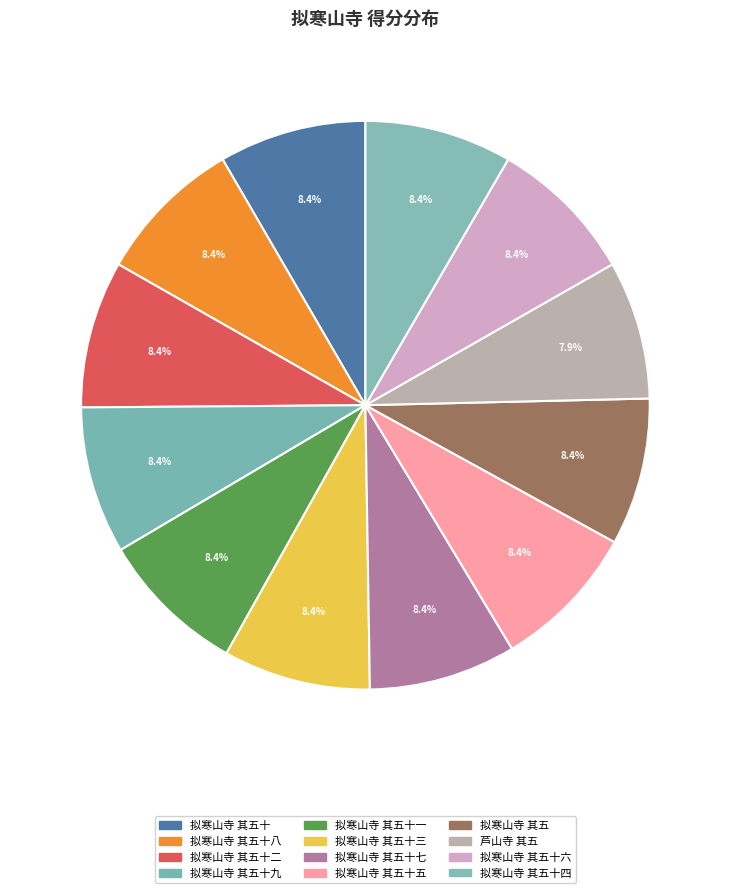

How many segments does this pie chart have?

12